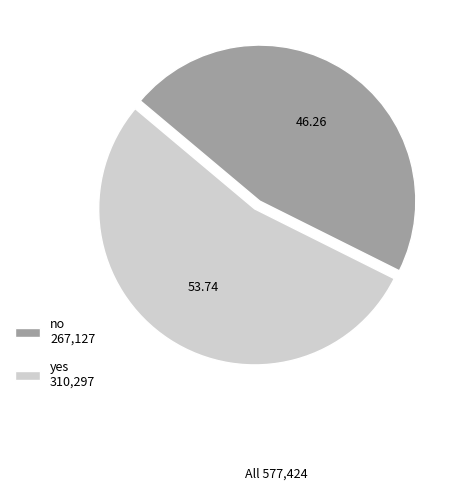

True or false: no accounts for 46% of the total.

True